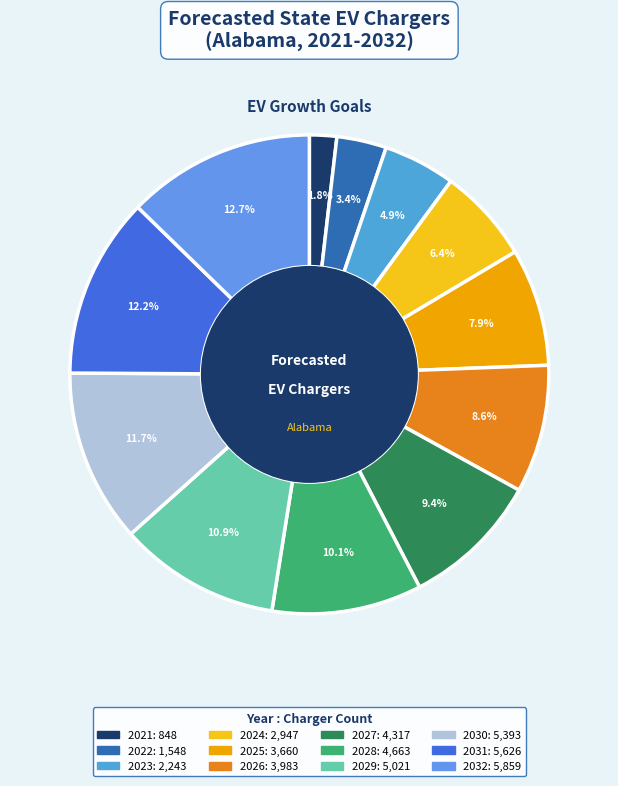

Rank the categories by value from lowest to highest.

2021, 2022, 2023, 2024, 2025, 2026, 2027, 2028, 2029, 2030, 2031, 2032